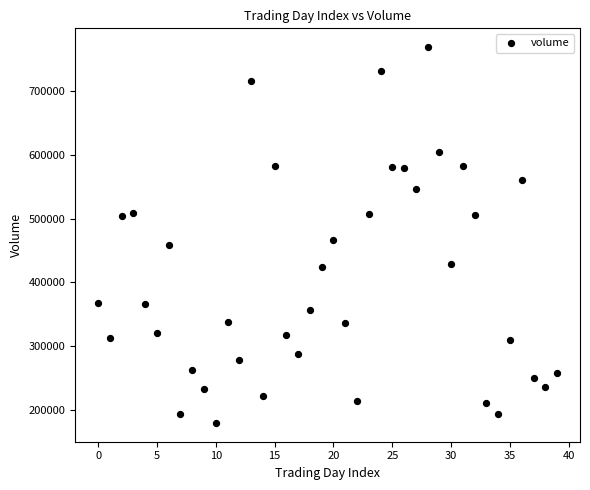

What is the range of Y values (max minus min)?

589734